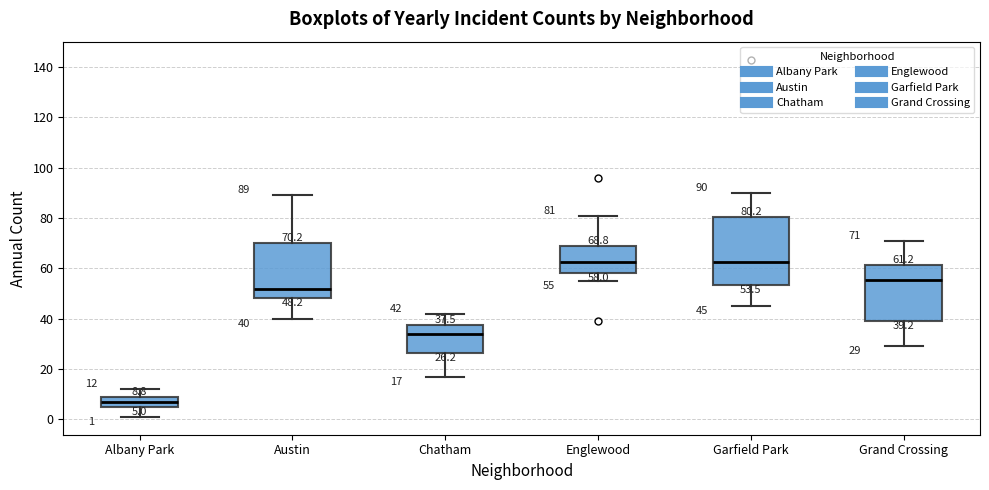

Which box is the tallest, from its lower edge to its upper edge?

Garfield Park